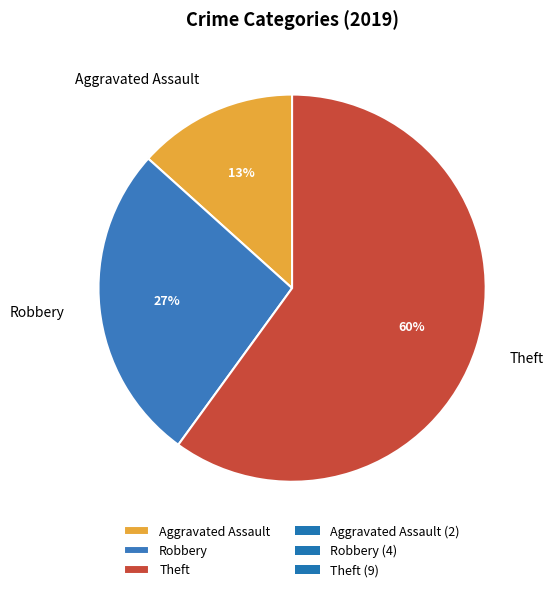

Combined, do Aggravated Assault and Theft account for over 50%?

Yes